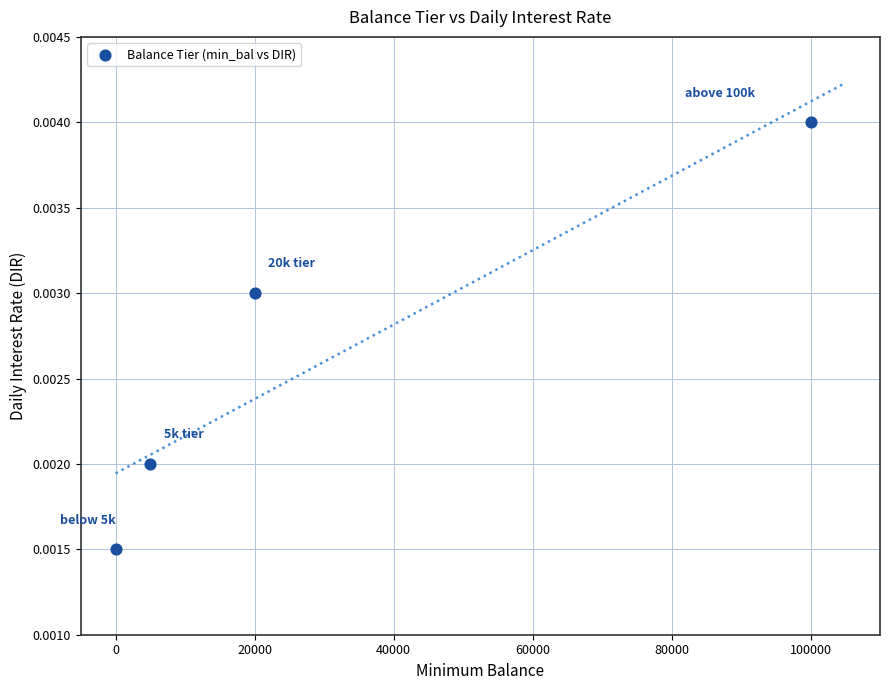

What is the average X value?

31250.0